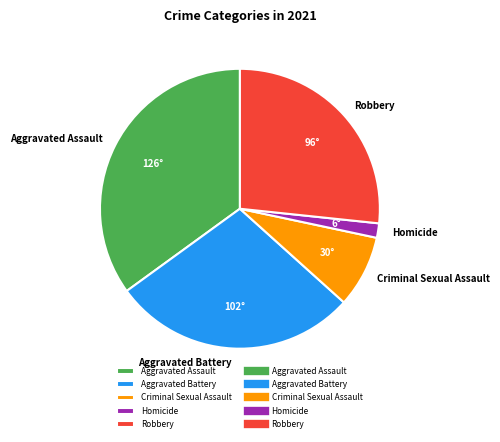

Do Aggravated Assault and Homicide together represent more than half of the pie?

No